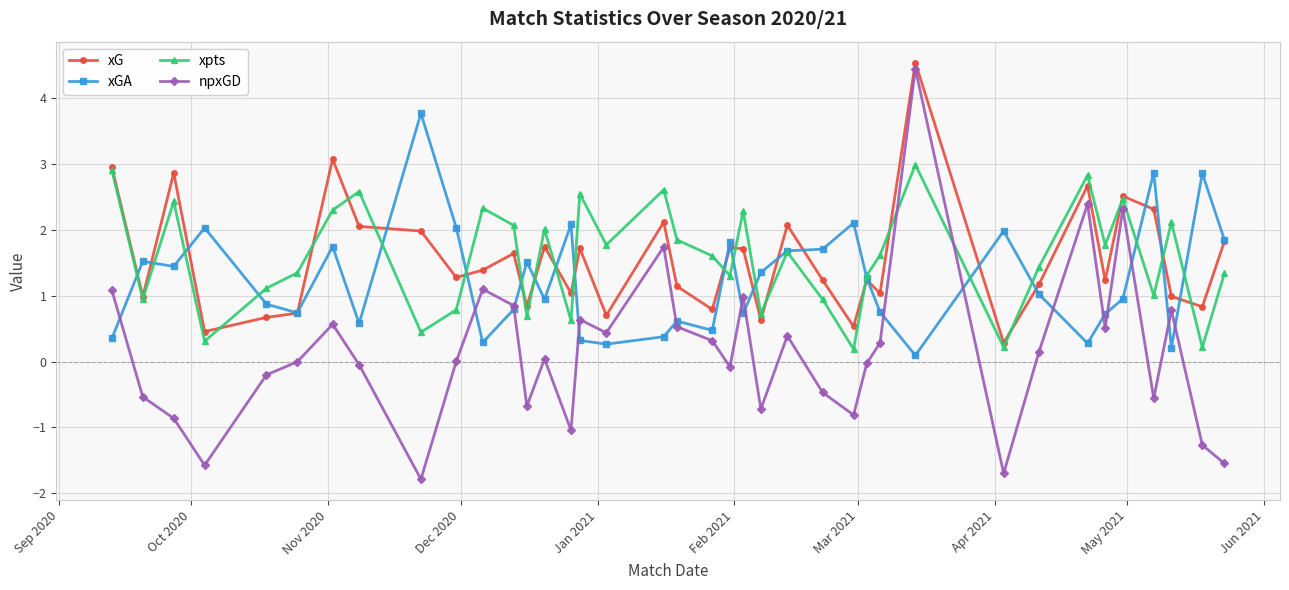

What is the average value of the xGA series?

1.2